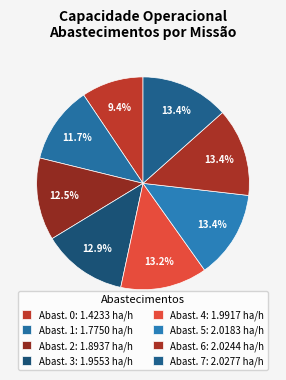

How many slices are in this pie chart?

8